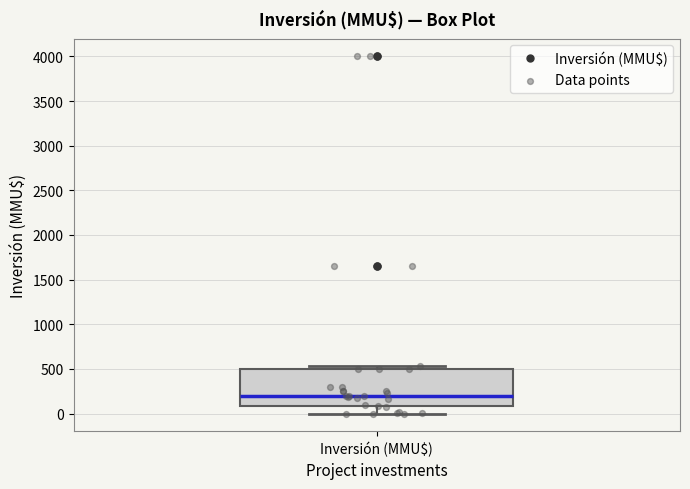

Transcribe this box plot: give where the median line is, the range the box spans, and where the two whiskers end, as read against the y-axis. The values are not printed on the chart, so give them approximately, as read against the axis.

median 200, box 100 to 500, whiskers 0 to 550